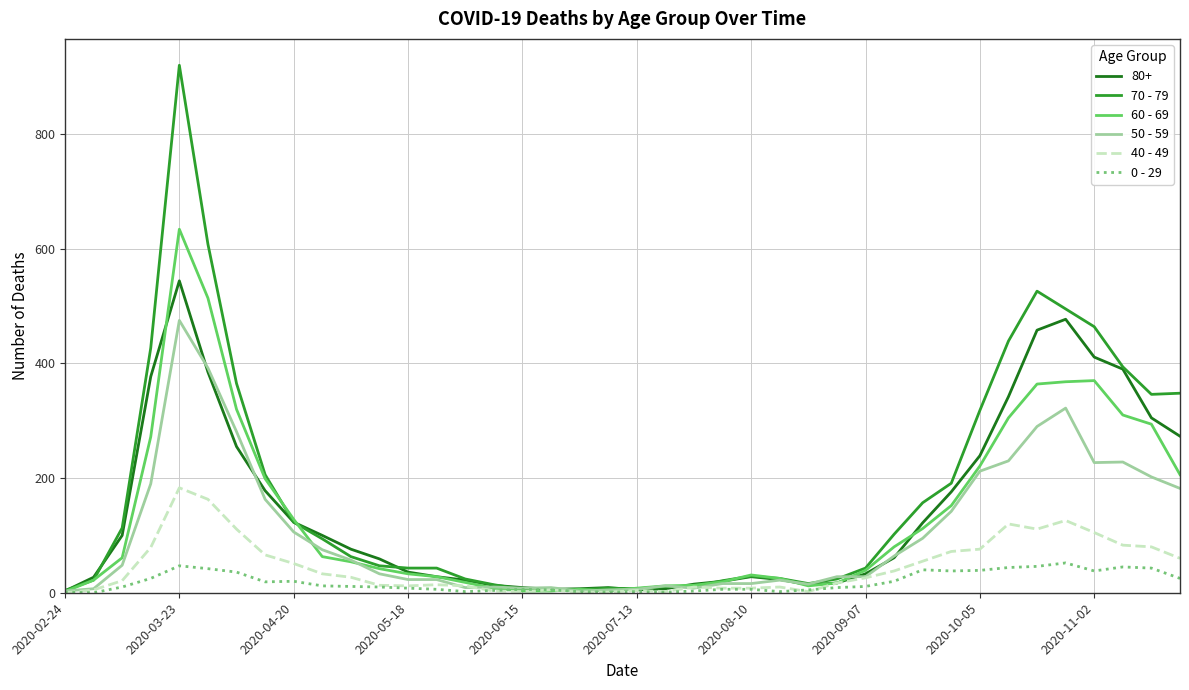

Which series has the widest spread of values?

70 - 79